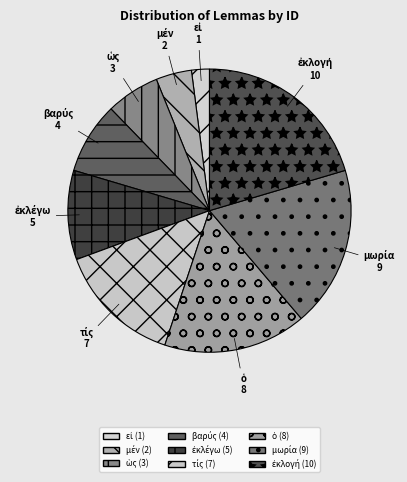

Is there any slice that represents more than half of the pie?

No